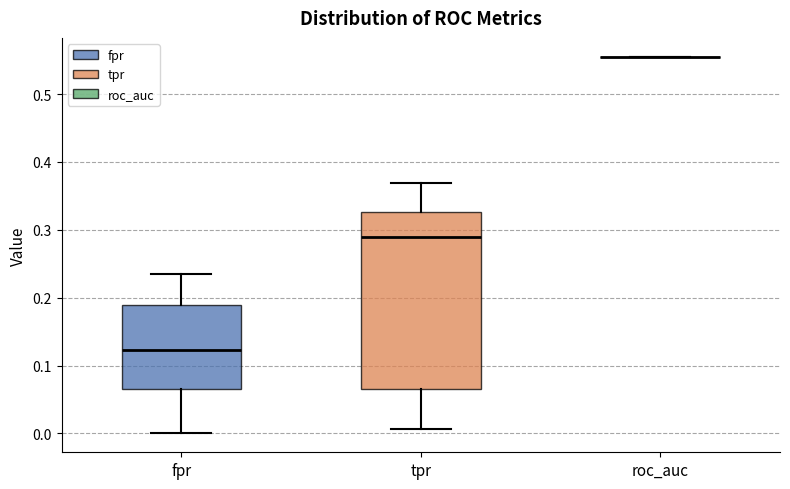

Reading left to right, read every box against the y-axis: the position of its median line, the range the box covers, and the ends of its whiskers. The values are not printed on the chart, so give them approximately, as read against the axis.

fpr: median 0.12, box 0.07 to 0.19, whiskers 0.00 to 0.24
tpr: median 0.29, box 0.07 to 0.33, whiskers 0.01 to 0.37
roc_auc: box collapsed to a line at 0.55, whiskers 0.55 to 0.55